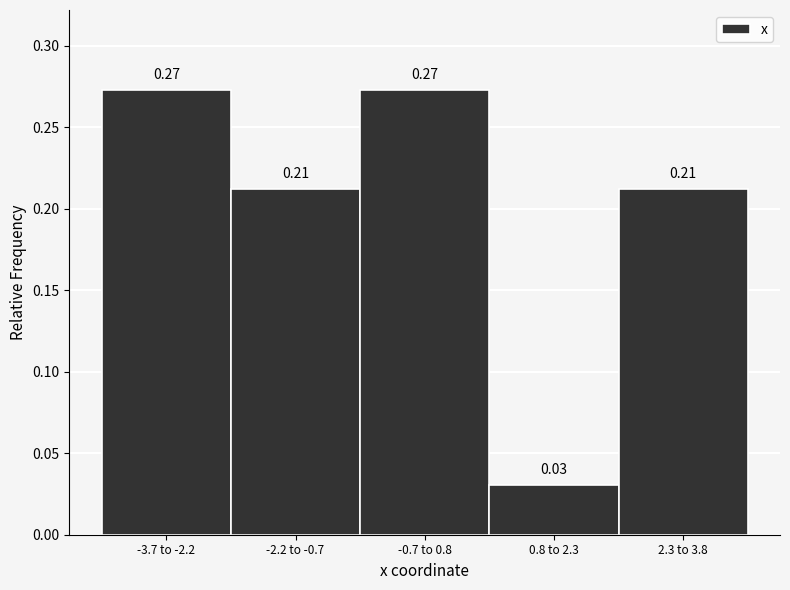

What is the change in value from 0.8 to 2.3 to 2.3 to 3.8?

+0.2